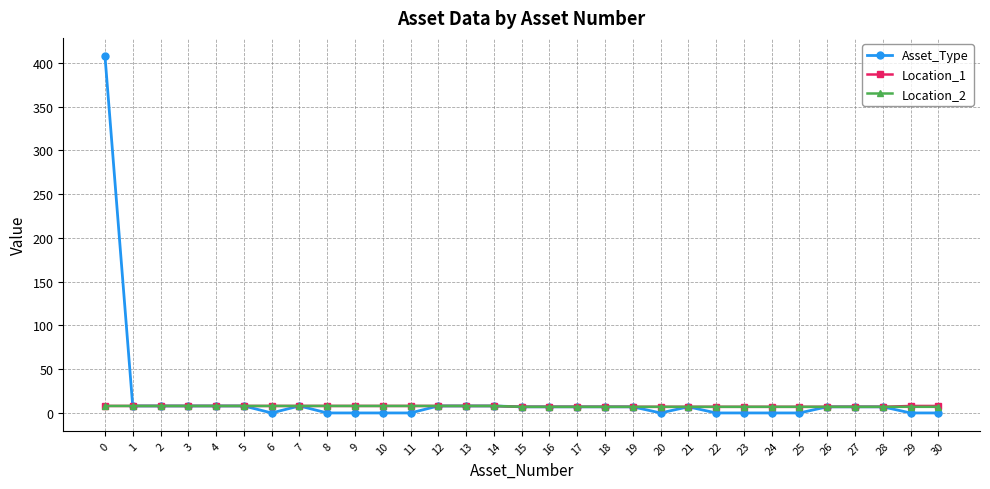

True or false: Asset_Type has a value of 7 at 15.

True